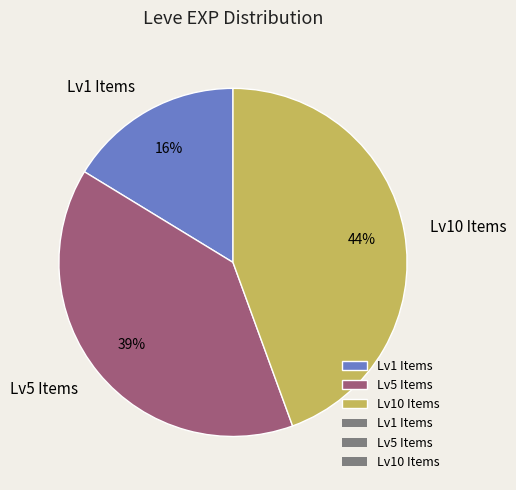

Approximately how many times larger is the value at Lv5 Items compared to Lv1 Items?

2.4